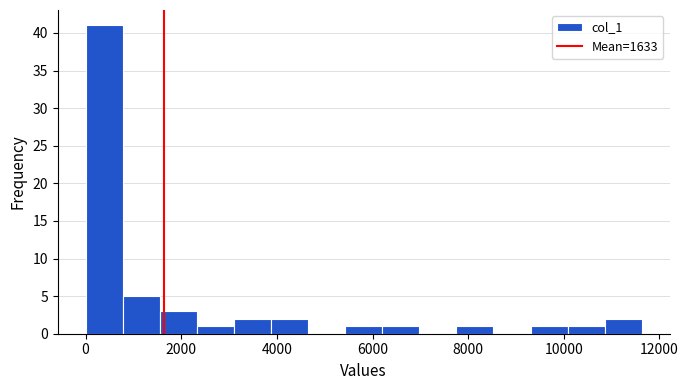

Around what value on the x-axis is the tallest bar? Give the approximate position of its centre, as read against the axis.

400